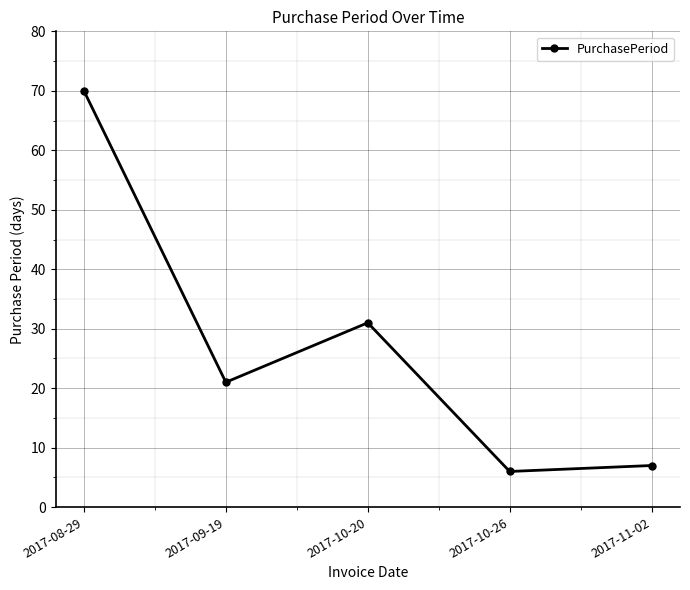

Which category has the lowest value across all series?

2017-10-26